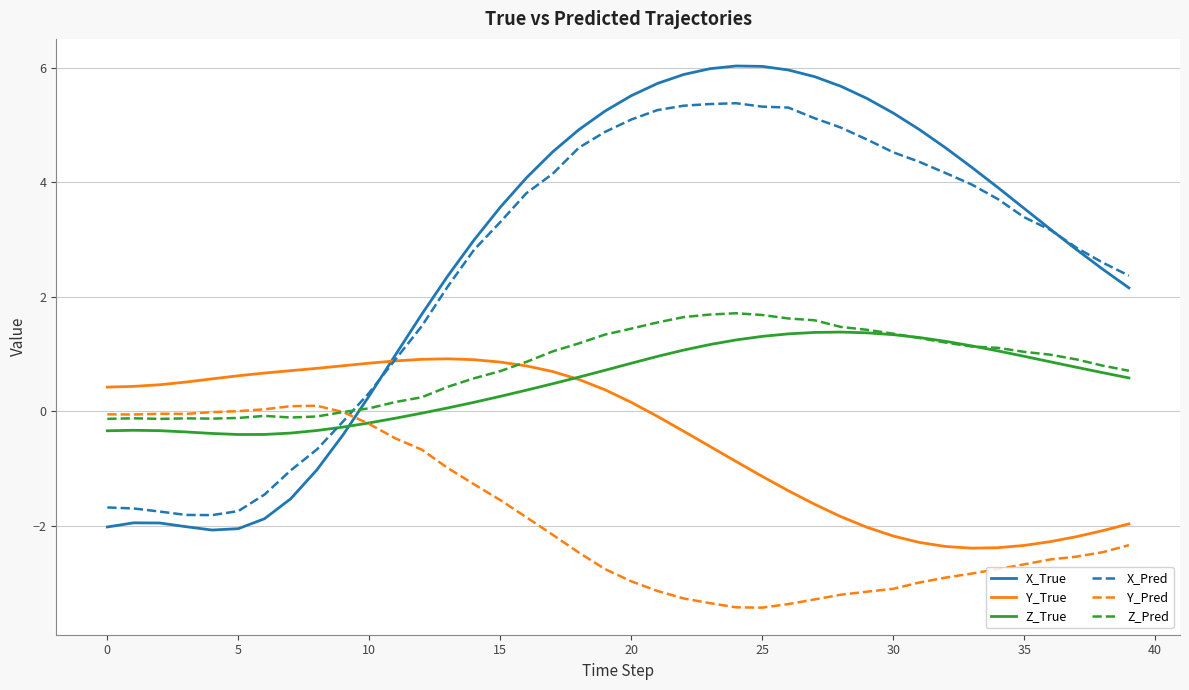

What is the smallest value displayed?

-3.4